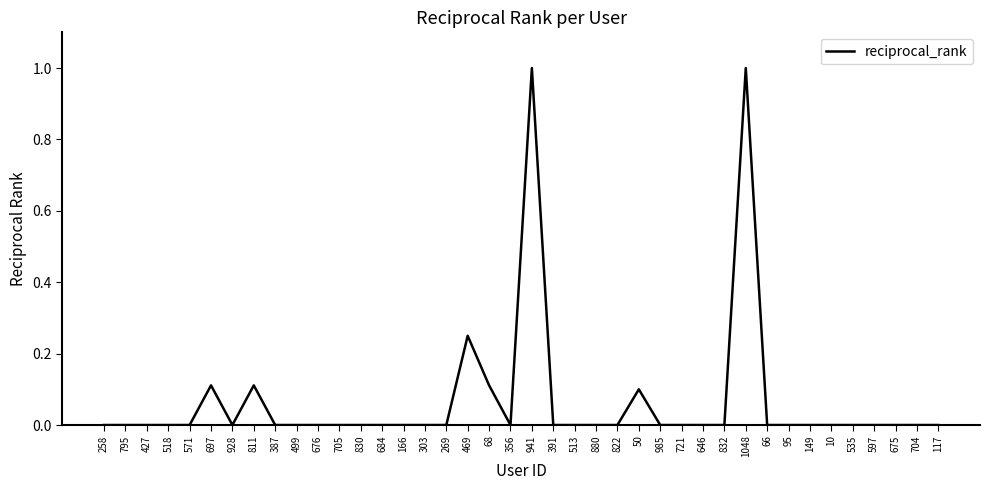

What position from the right is 303?

25